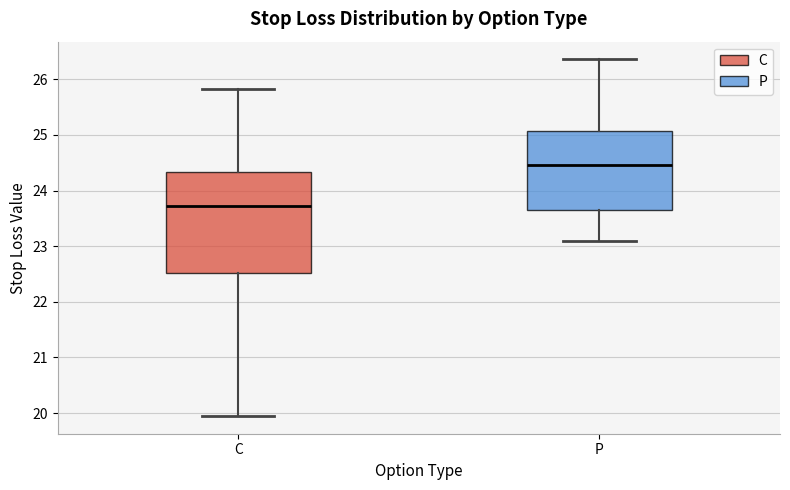

Comparing the boxes themselves (not the whiskers), which one is the tallest?

C